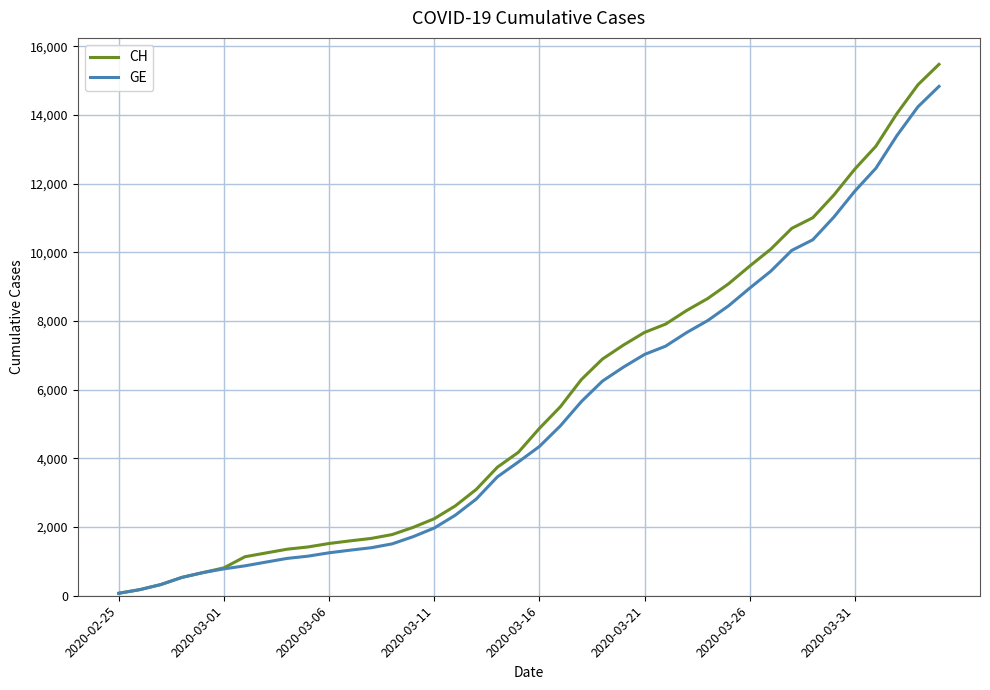

What is the sum of all GE values?

211200